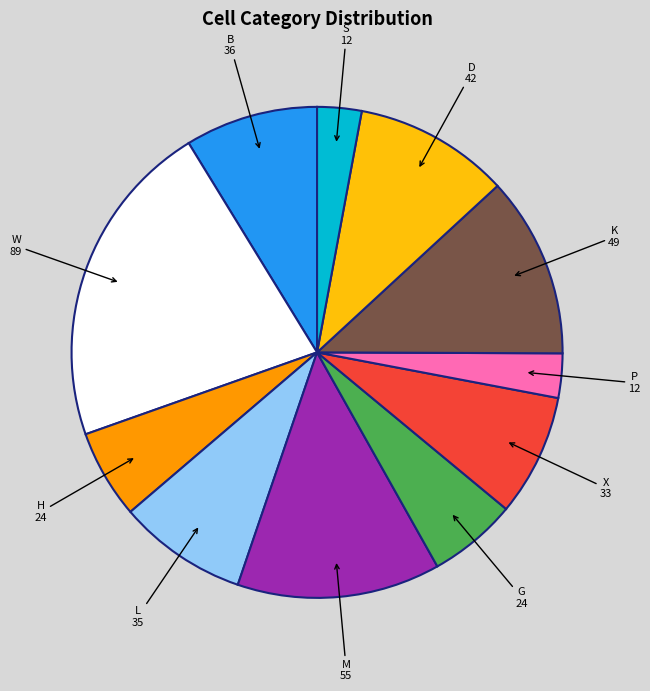

Does M account for over 50% of the chart?

No